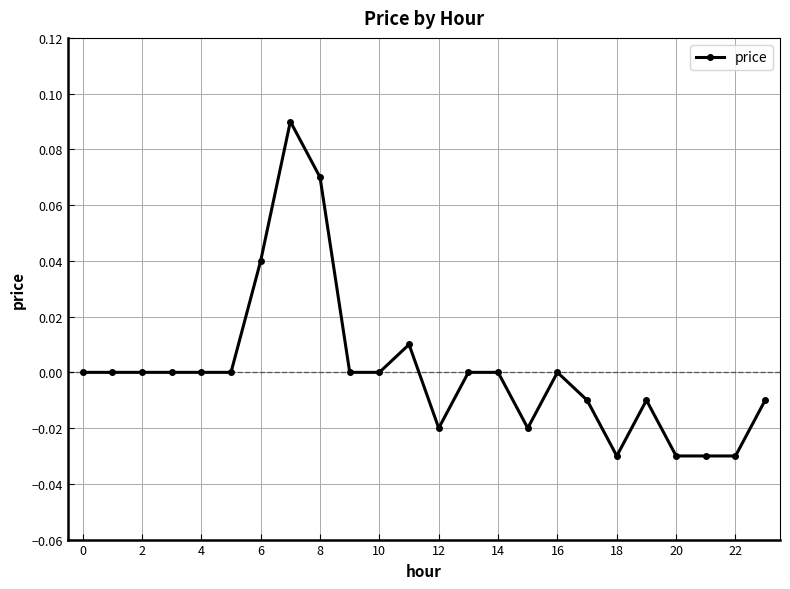

True or false: the data has more than 2 interior local peaks.

True